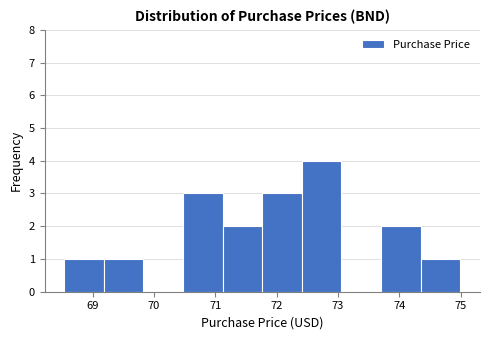

Reading left to right, transcribe this chart: for each bar, give the range it covers on the x-axis and its height. Neither the bar edges nor the heights are printed on the chart, so give them approximately, as read against the axes.

68.5 to 69.2: 1
69.2 to 69.8: 1
69.8 to 70.5: 0
70.5 to 71.1: 3
71.1 to 71.8: 2
71.8 to 72.4: 3
72.4 to 73.1: 4
73.1 to 73.7: 0
73.7 to 74.3: 2
74.3 to 75.0: 1